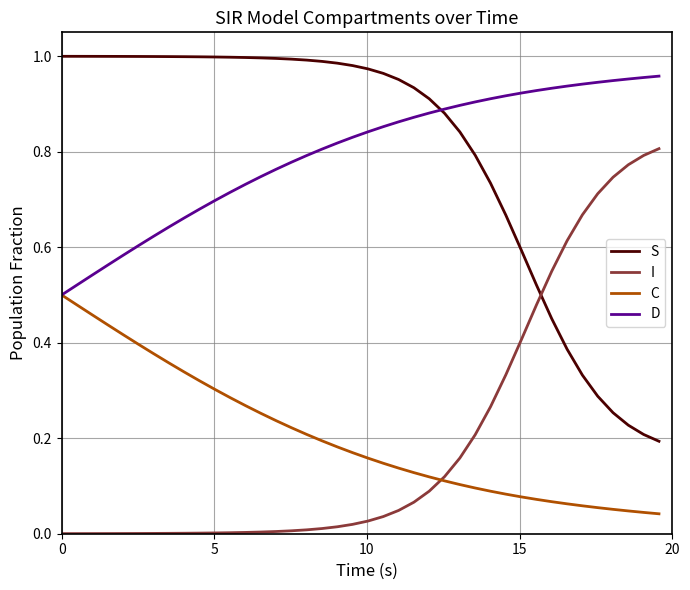

How many distinct data groups are displayed?

4